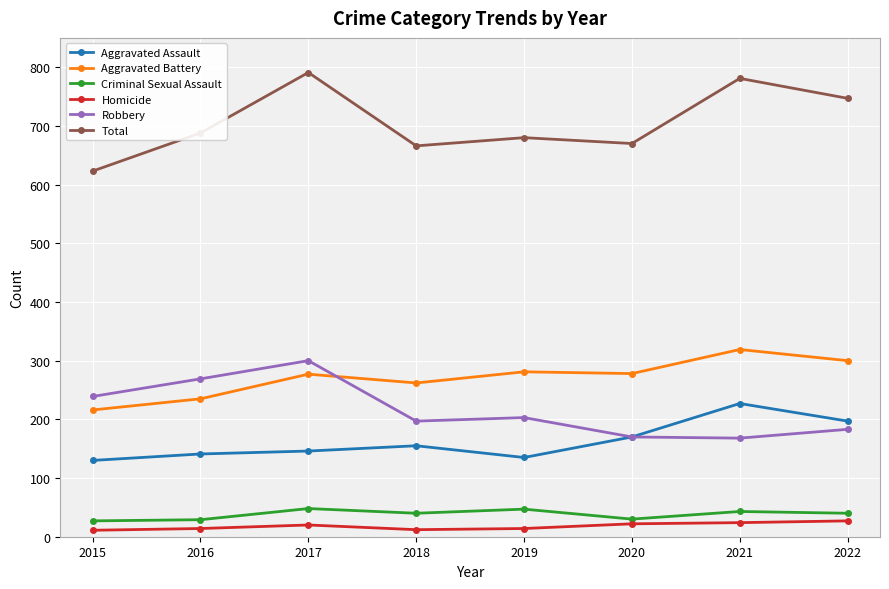

At which category does Robbery reach its first local peak?

2017